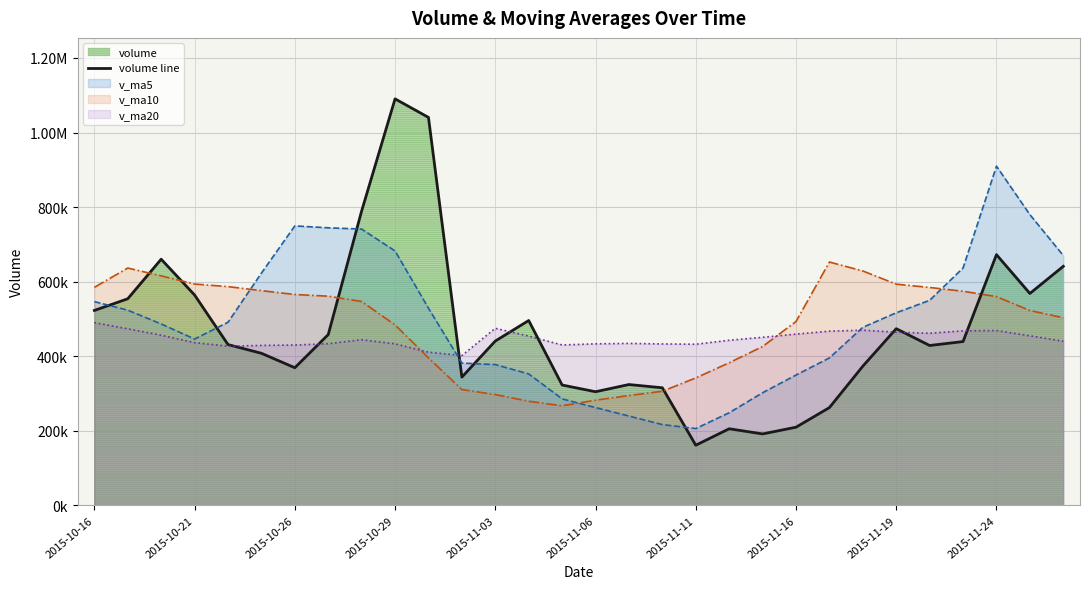

The value at 2015-11-19 is 257360.9. True or false?

False